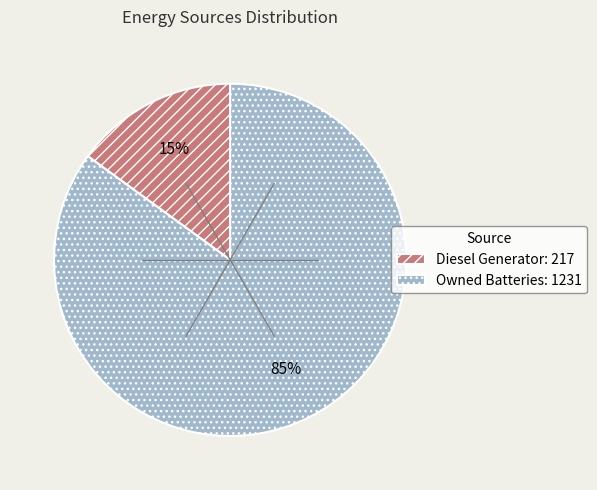

Which slice represents more than half of the pie?

Owned Batteries: 1231